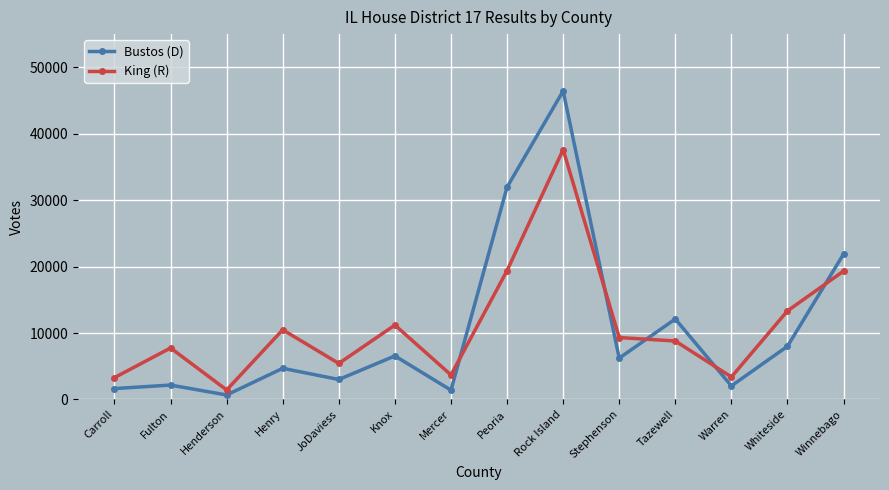

Which category has the lowest value in the King (R) series?

Henderson